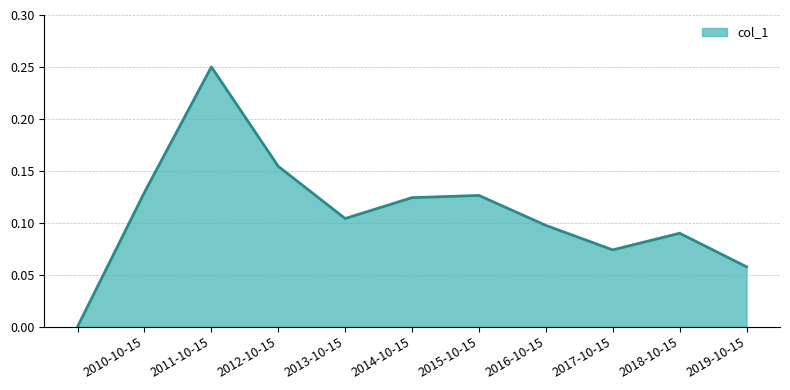

Reading right to left, list all the values displayed in this chart.

2019-10-15=0.1	2018-10-15=0.1	2017-10-15=0.1	2016-10-15=0.1	2015-10-15=0.1	2014-10-15=0.1	2013-10-15=0.1	2012-10-15=0.2	2011-10-15=0.3	2010-10-15=0.1	=0.0